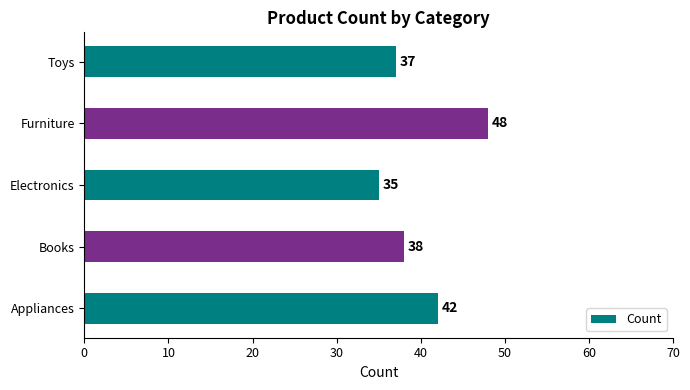

List the labels in order of value, smallest first.

Electronics, Toys, Books, Appliances, Furniture